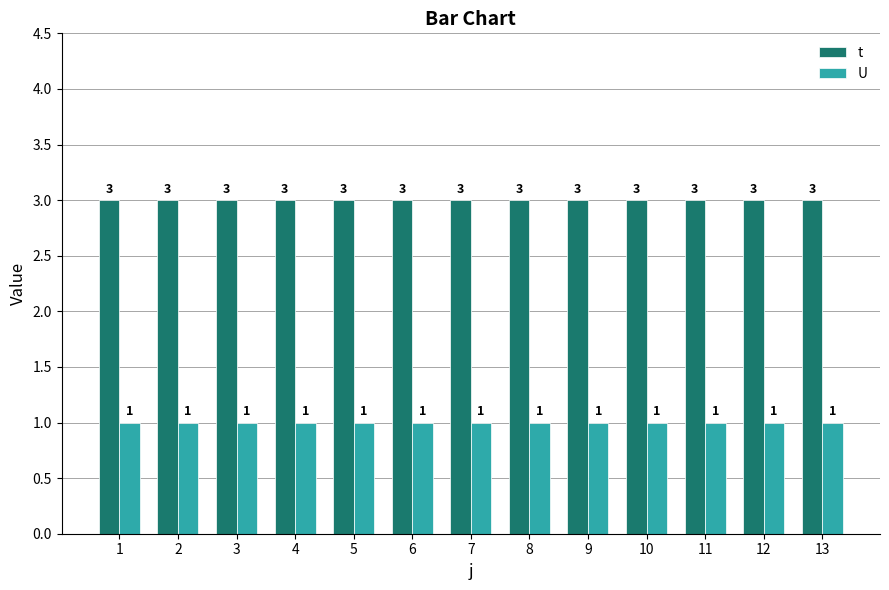

What is the smallest value displayed?

1